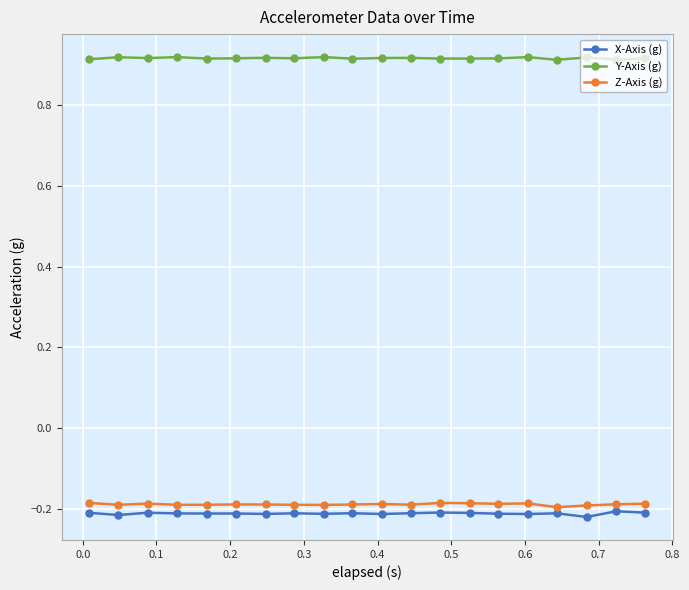

At how many categories does at least one series exceed 0?

20